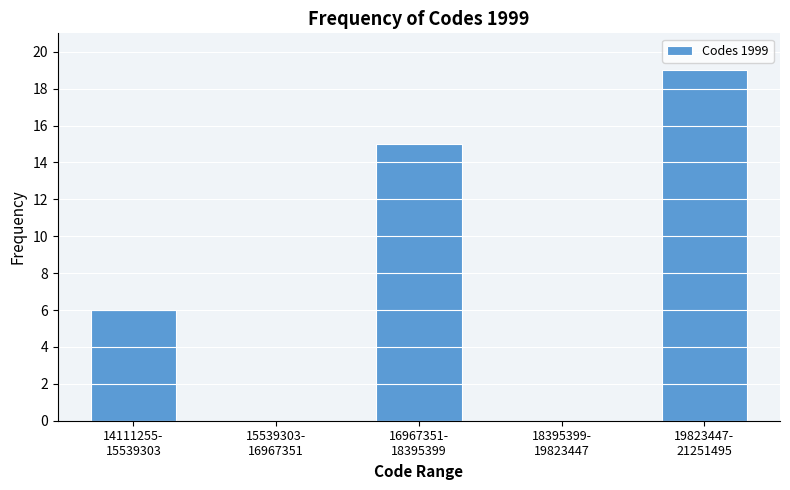

What is the sum of all values?

40